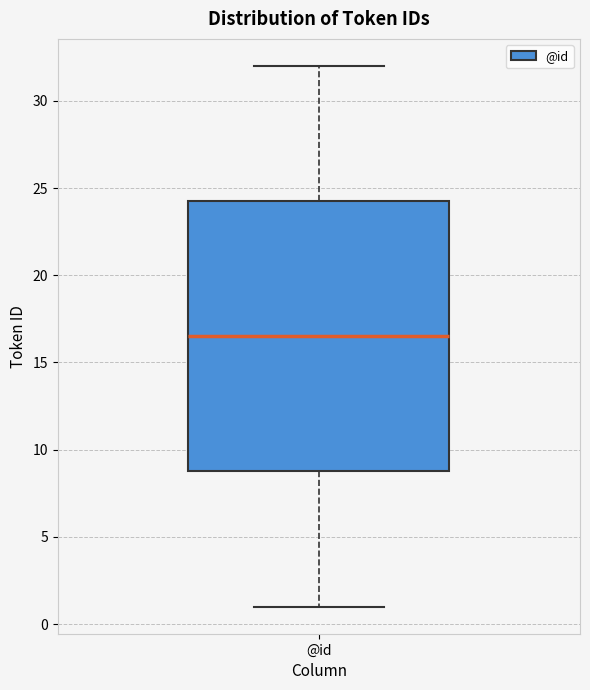

Where does the lower whisker of the box for @id end on the y-axis? The values are not printed on the chart, so give them approximately, as read against the axis.

1.0